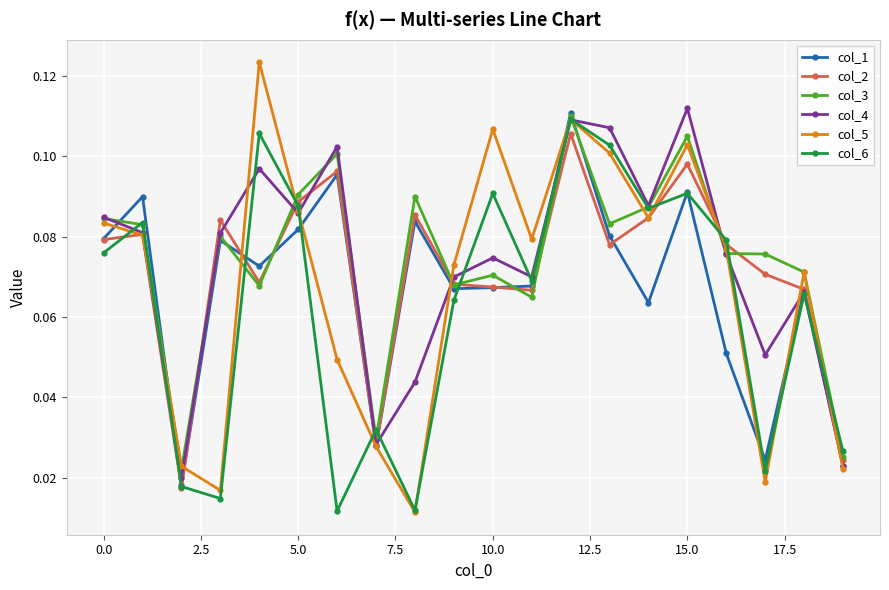

True or false: col_3 and col_4 intersect in this chart.

True